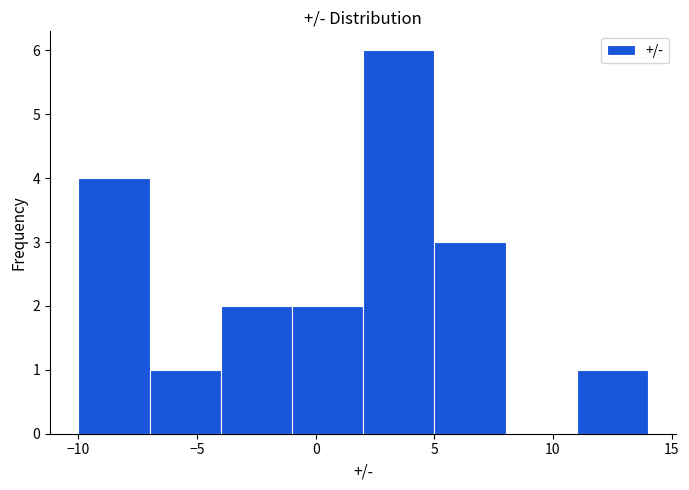

Reading left to right, list every bar in this chart as the range it spans on the x-axis followed by its height. The values are not printed on the chart, so give them approximately, as read against the axis.

-10 to -7: 4
-7 to -4: 1
-4 to -1: 2
-1 to 2: 2
2 to 5: 6
5 to 8: 3
8 to 11: 0
11 to 14: 1